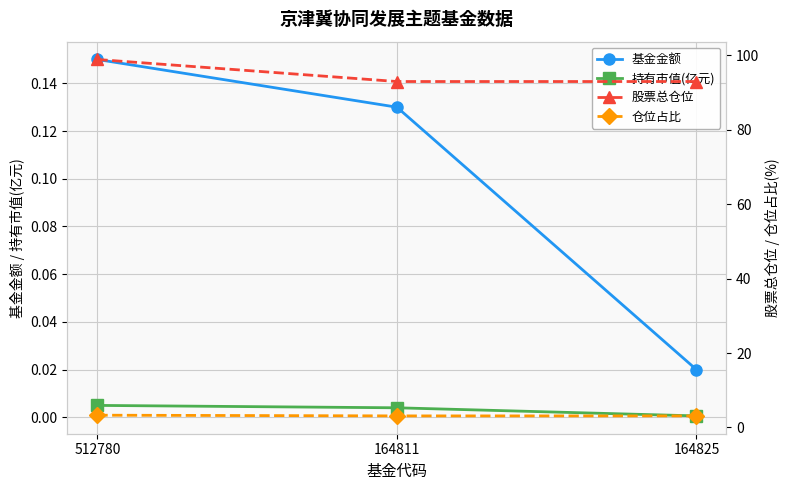

Rank the categories by 股票总仓位 value from lowest to highest.

164811, 164825, 512780